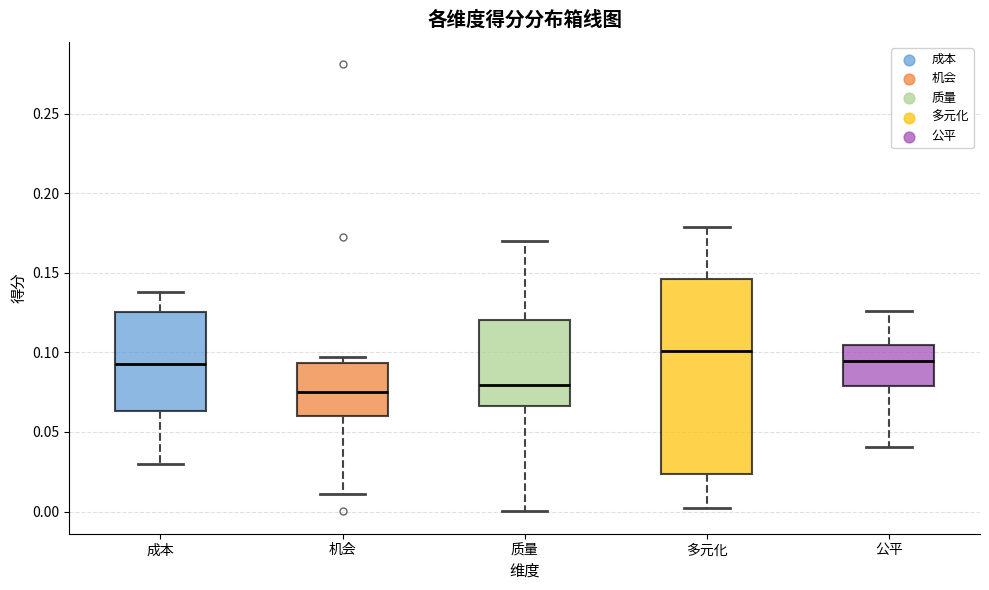

Reading left to right, transcribe this box plot: for each box, give where its median line is, the range the box spans, and where its two whiskers end, as read against the y-axis. The values are not printed on the chart, so give them approximately, as read against the axis.

成本: median 0.095, box 0.065 to 0.125, whiskers 0.030 to 0.140
机会: median 0.075, box 0.060 to 0.095, whiskers 0.010 to 0.095 (just above the box's upper edge)
质量: median 0.080, box 0.065 to 0.120, whiskers 0.000 to 0.170
多元化: median 0.100, box 0.025 to 0.145, whiskers 0.000 to 0.180
公平: median 0.095, box 0.080 to 0.105, whiskers 0.040 to 0.125